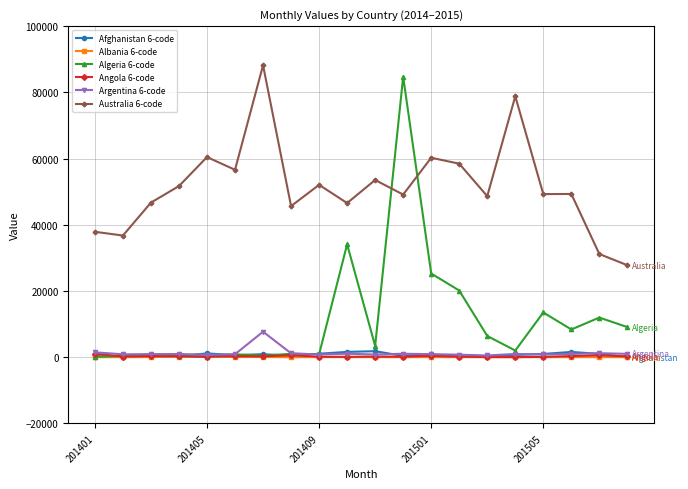

True or false: Albania 6-code has more than 2 points higher than both neighbors.

True